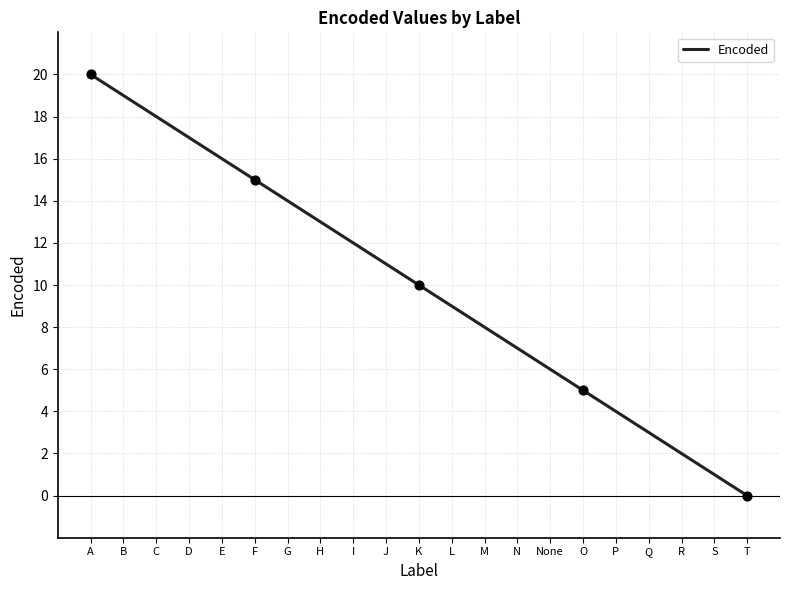

Between N and S, which is larger?

N